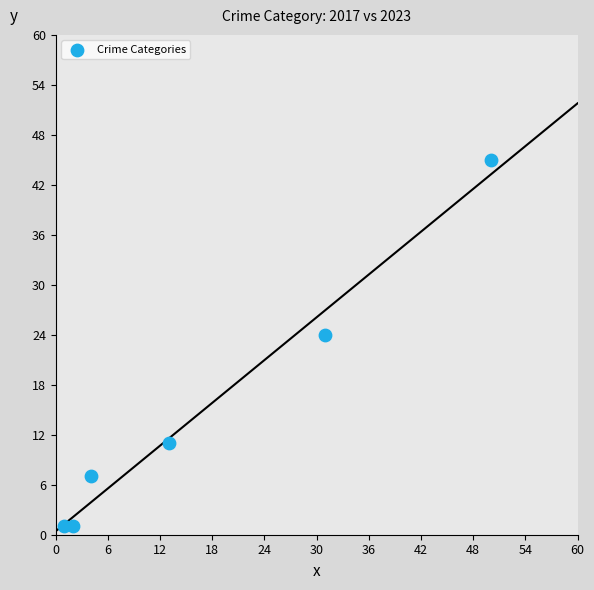

What is the range of X values (max minus min)?

49